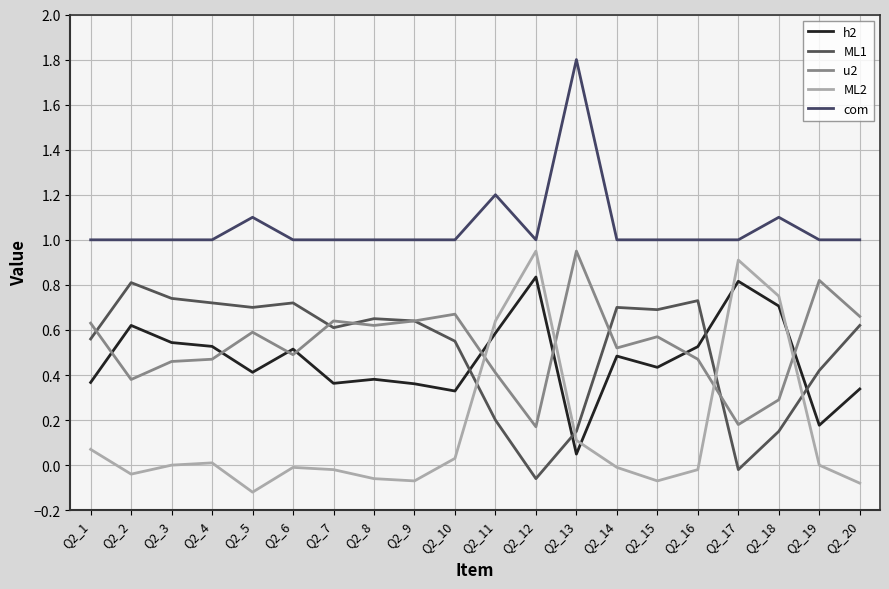

How many lines are shown in the chart?

5